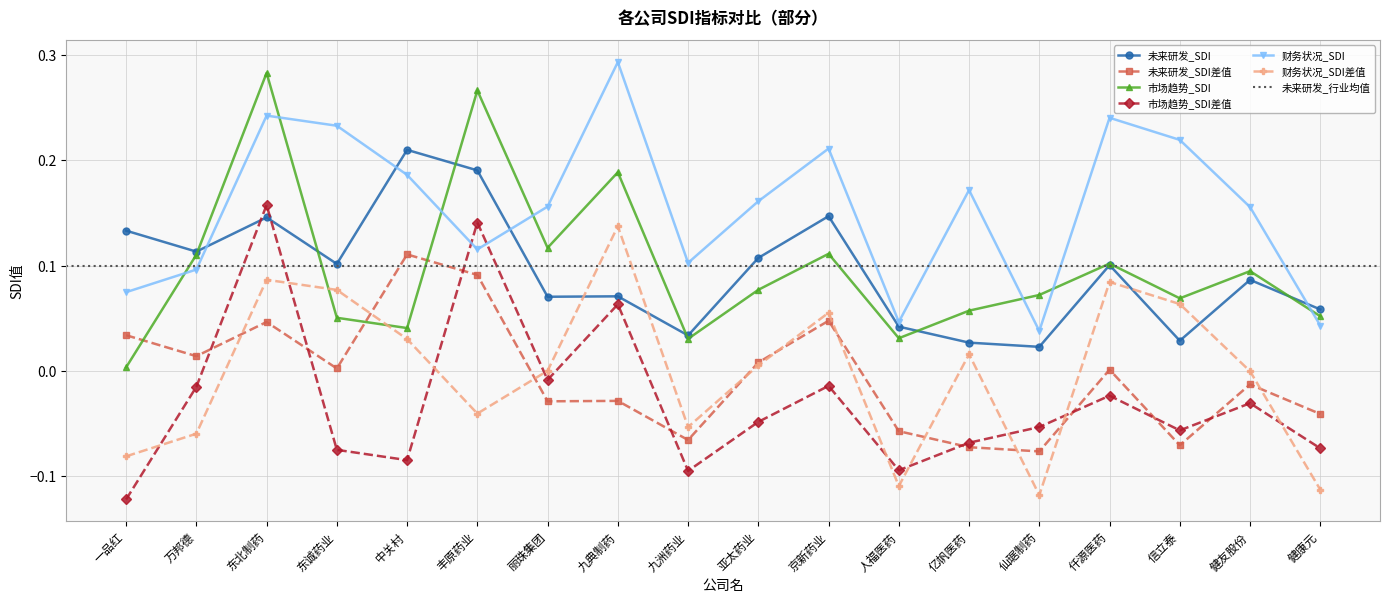

True or false: 市场趋势_SDI and 财务状况_SDI差值 cross at least once.

True